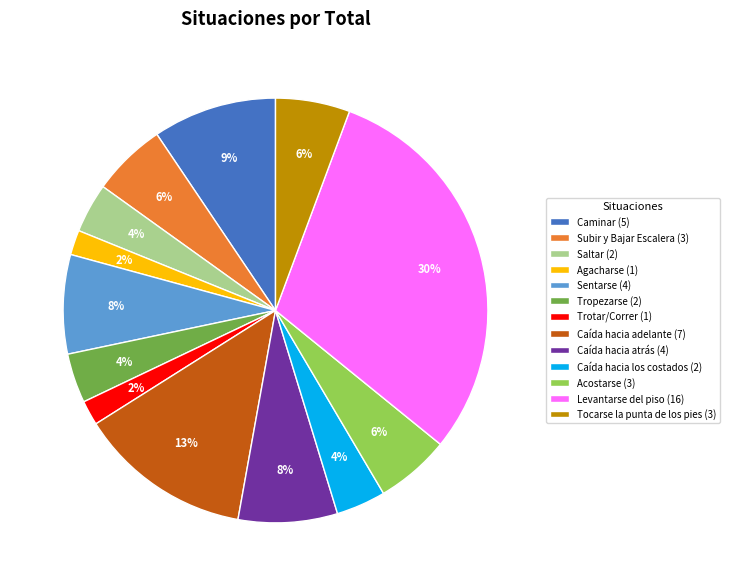

The Trotar/Correr slice represents 7% of the pie. True or false?

False